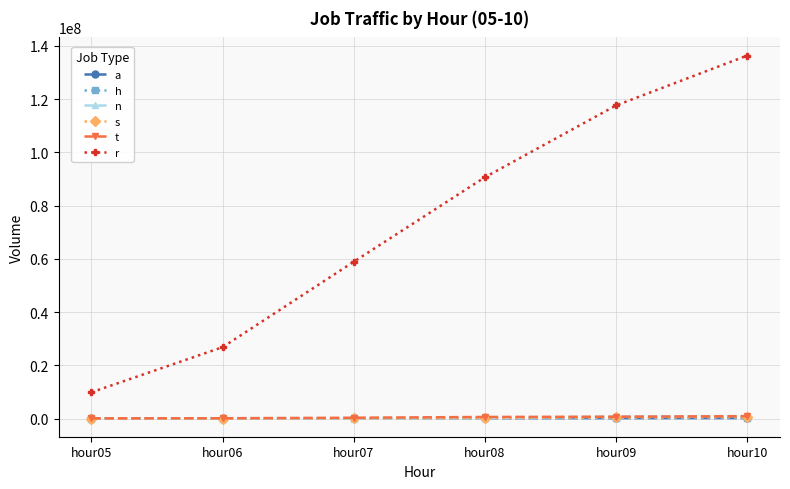

What is the difference between the highest and lowest values at hour10?

136114036